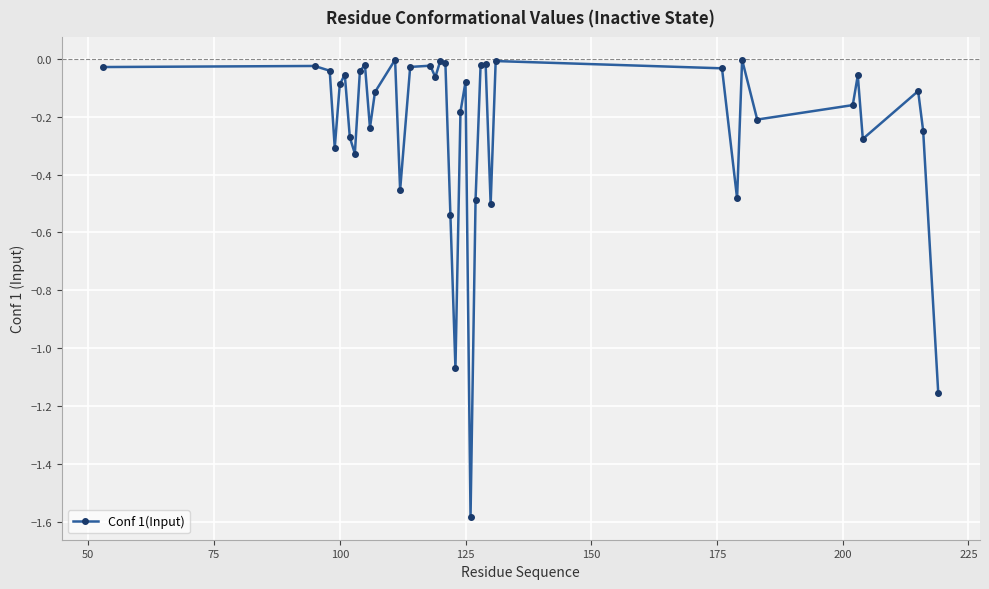

Count the number of categories in the chart.

39